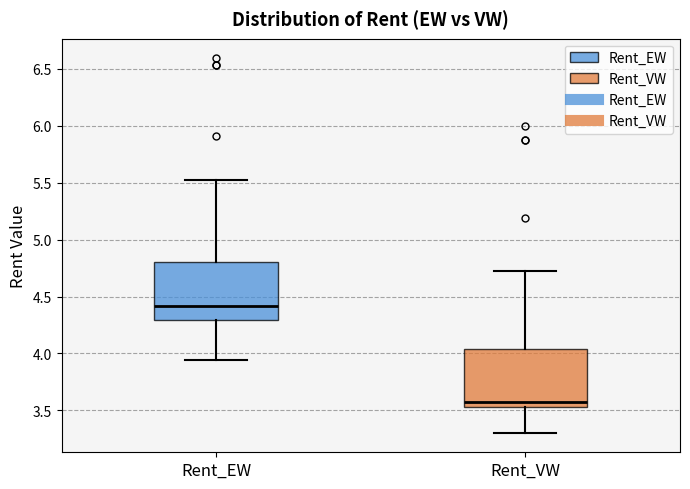

Which box's median line is the highest?

Rent_EW